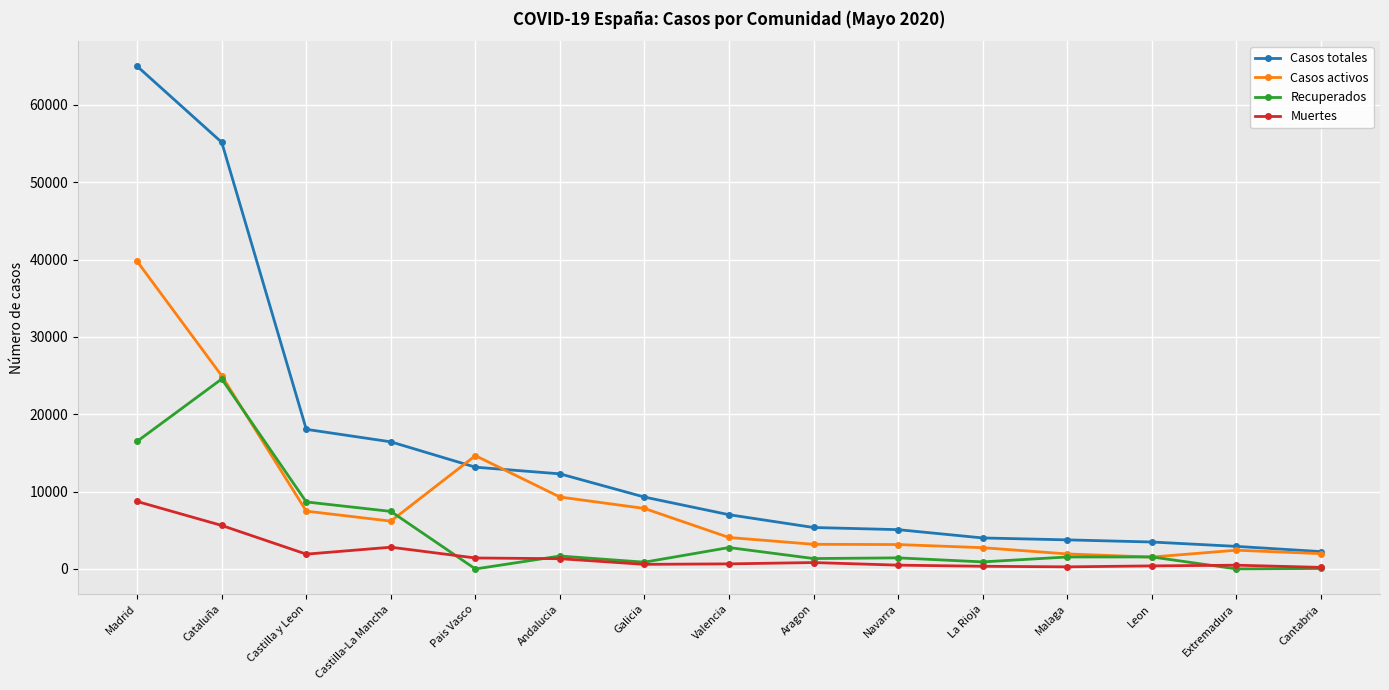

What is the sum of all Casos activos values?

131169